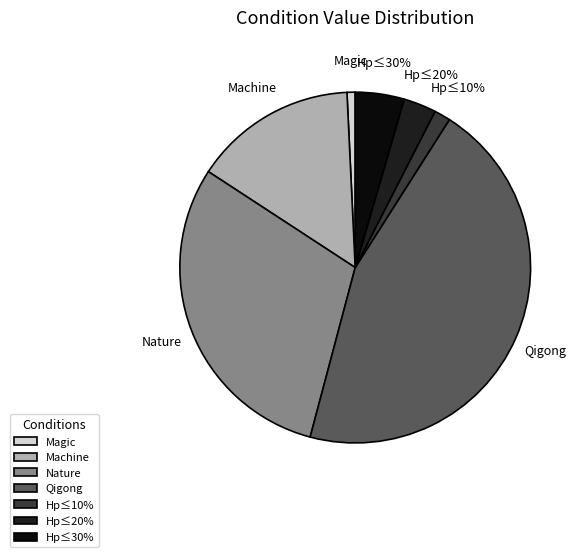

Rank the categories by value from highest to lowest.

DefenderSource==Qigong, DefenderSource==Nature, DefenderSource==Machine, AttackerHp<=30Percent, AttackerHp<=20Percent, AttackerHp<=10Percent, DefenderSource==Magic